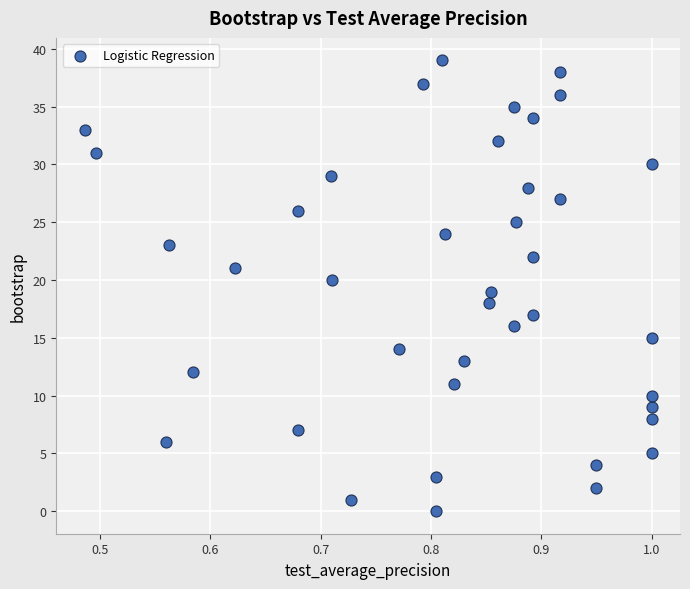

What is the range of Y values (max minus min)?

39